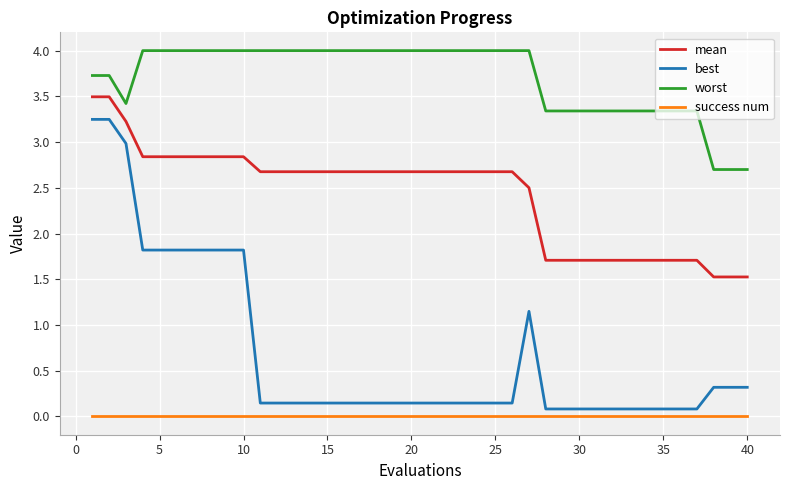

List the series in order of their overall mean, highest first.

worst, mean, best, success num